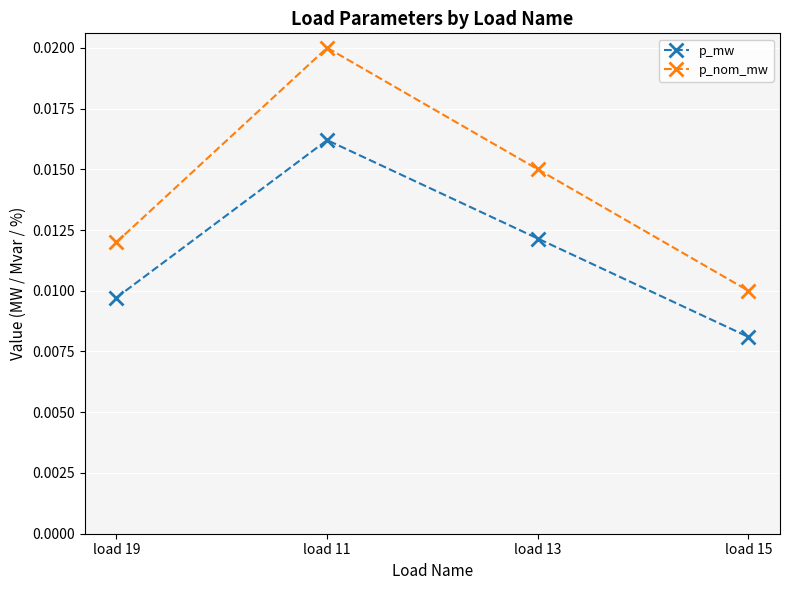

True or false: p_nom_mw has more than 2 interior local peaks.

False